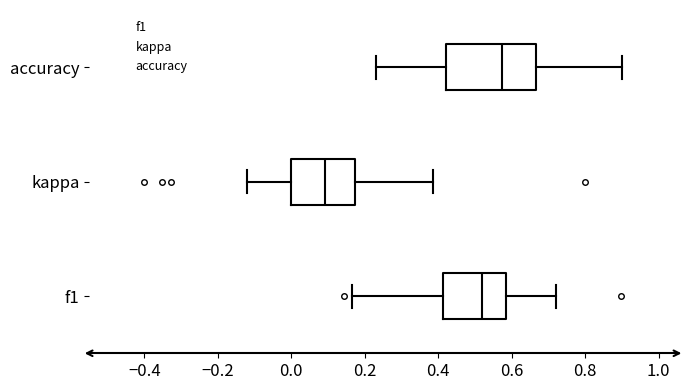

Reading bottom to top, read every box against the x-axis: the position of its median line, the range the box covers, and the ends of its whiskers. The values are not printed on the chart, so give them approximately, as read against the axis.

f1: median 0.52, box 0.42 to 0.58, whiskers 0.16 to 0.72
kappa: median 0.10, box 0.00 to 0.18, whiskers -0.12 to 0.38
accuracy: median 0.58, box 0.42 to 0.66, whiskers 0.24 to 0.90